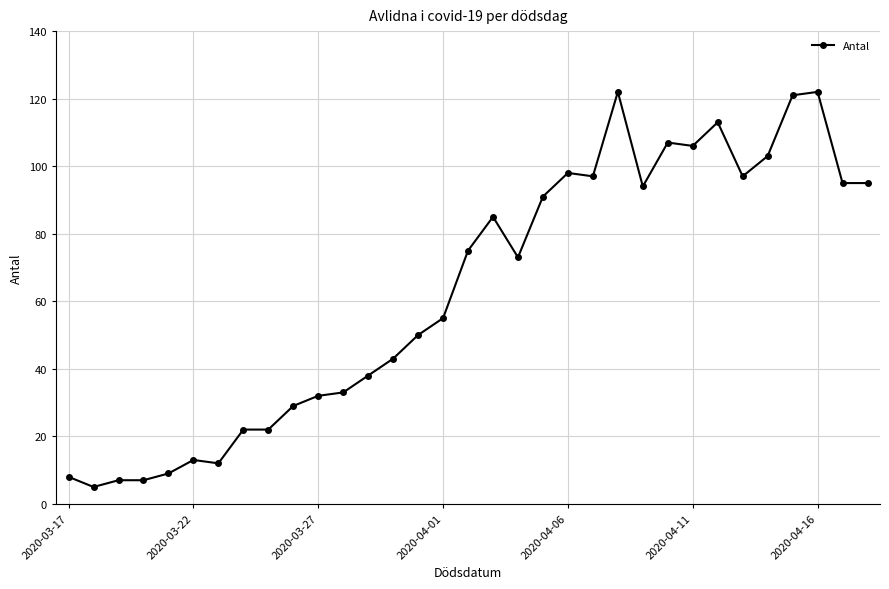

Does the chart have visible grid lines?

Yes